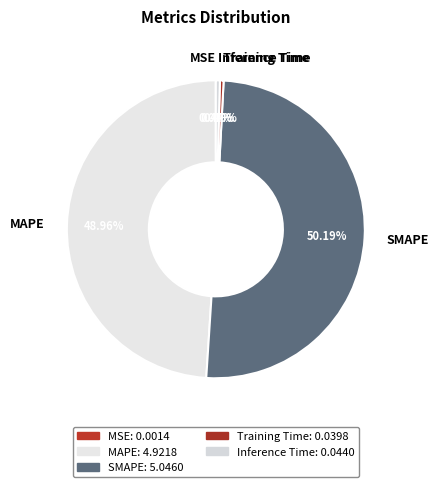

Between MAPE and SMAPE, which is larger?

SMAPE